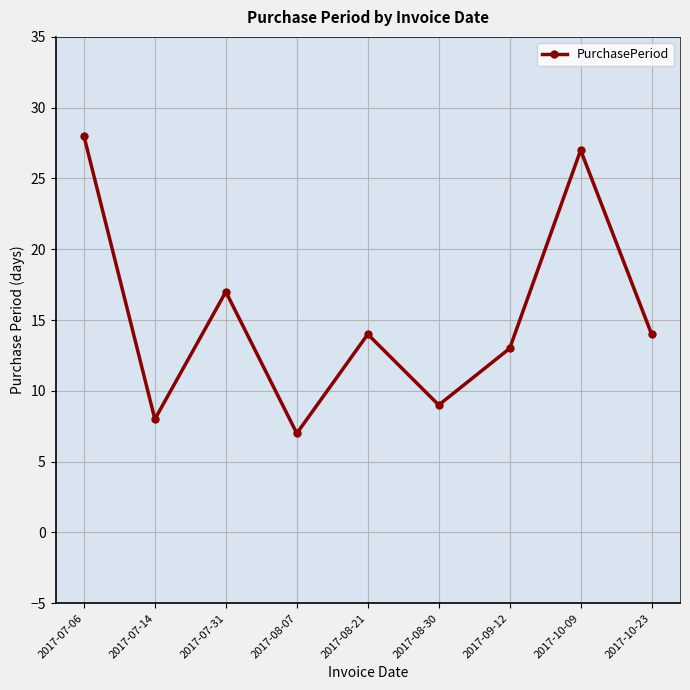

Which category has the highest value across all series?

2017-07-06